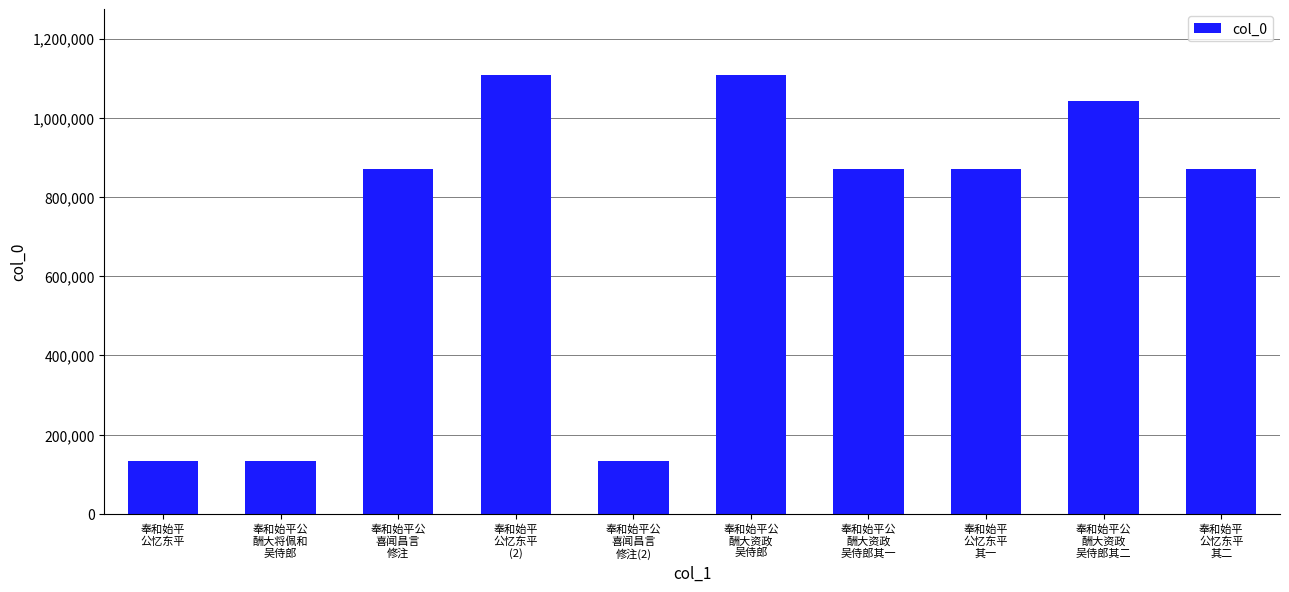

How many series are shown in this chart?

1